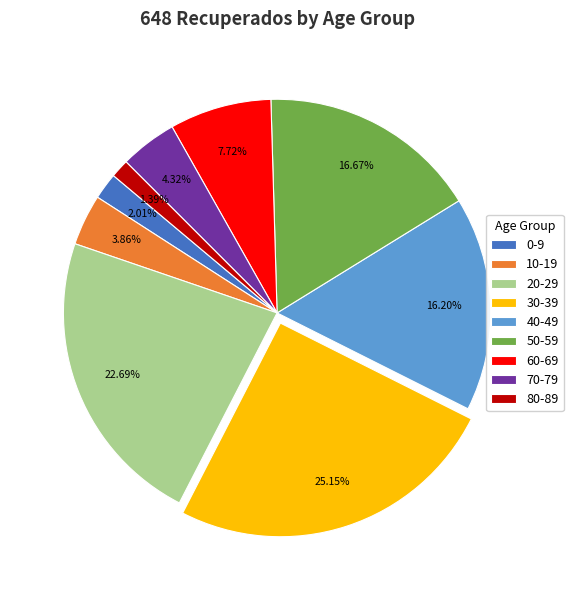

Does 30-39 represent more than half of the total?

No